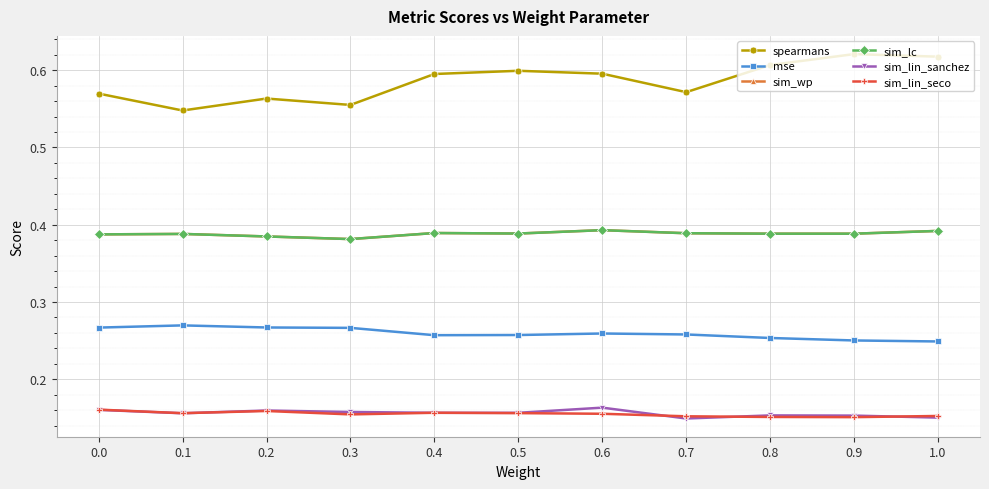

Is this an area chart (filled region under the line)?

No